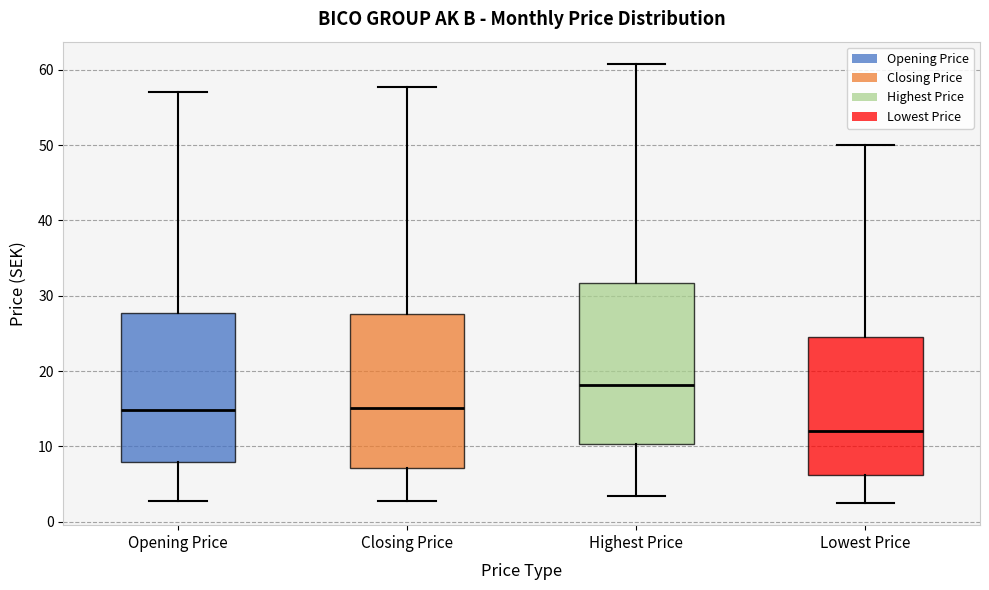

Which box's median line is the highest?

Highest Price